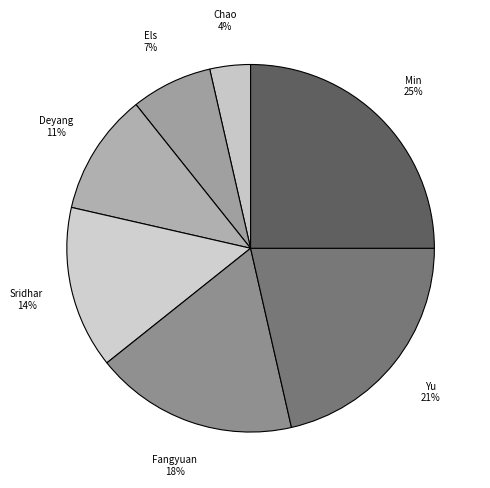

Is there any slice that represents more than half of the pie?

No